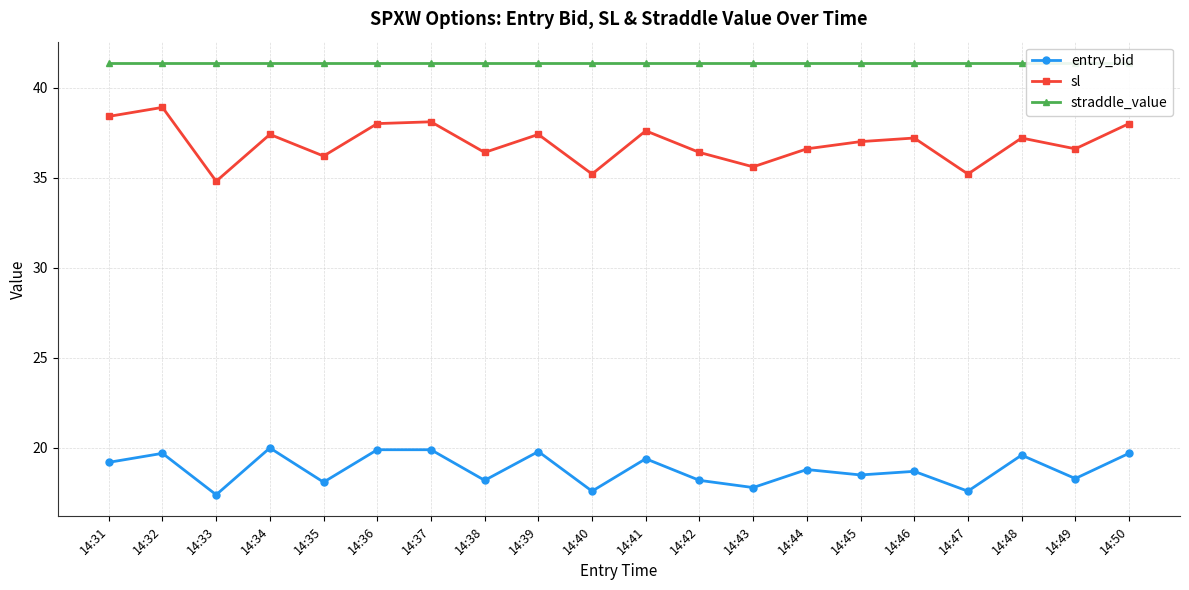

What is the difference between the sl values at 14:38 and 14:37?

1.7